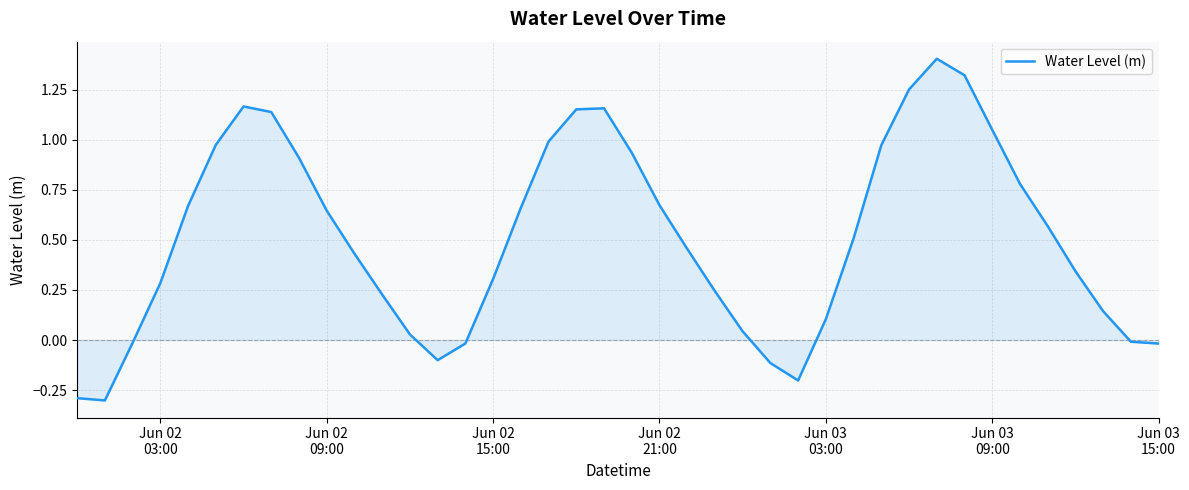

What is the maximum value shown in the chart?

1.4